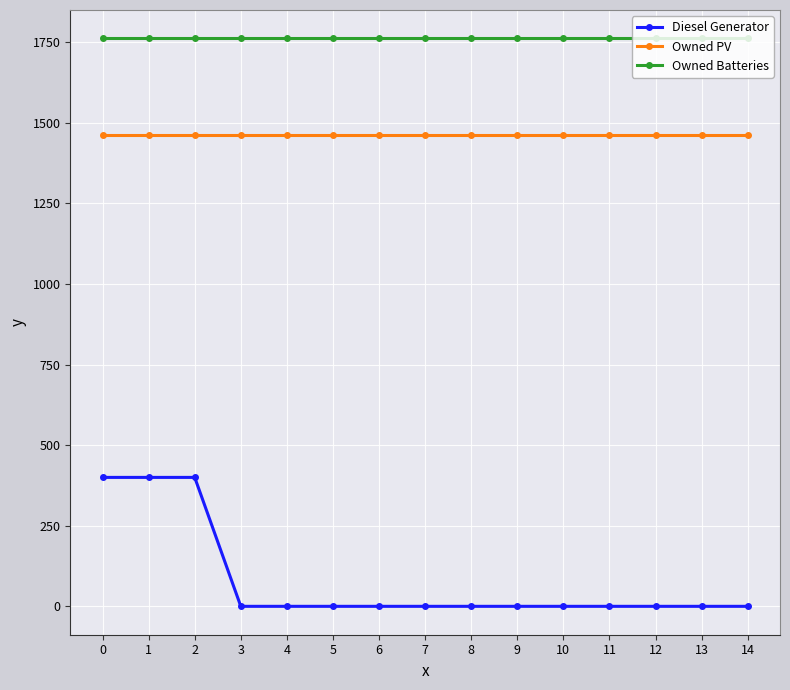

True or false: Diesel Generator and Owned PV cross at least once.

False